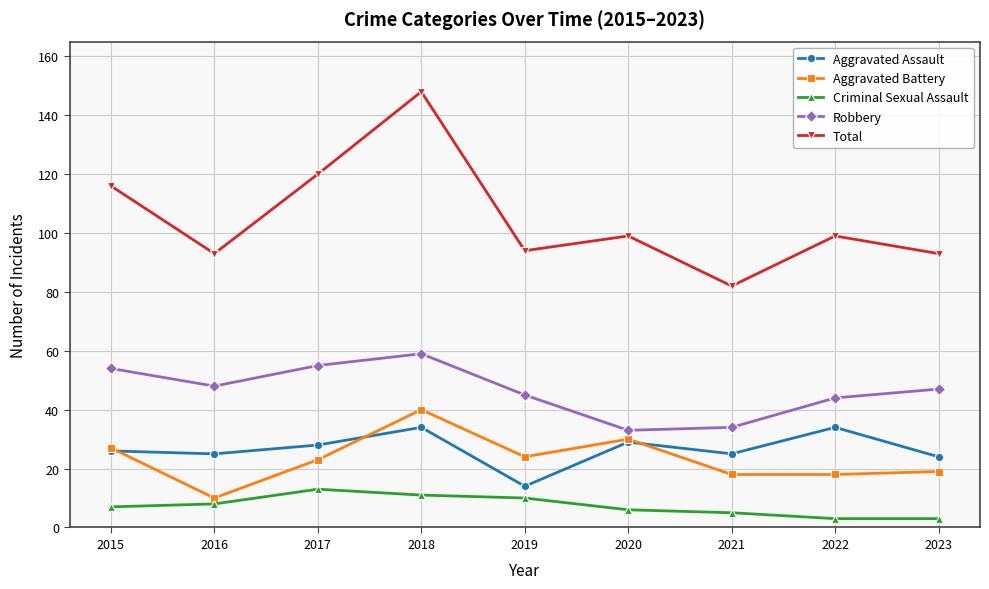

What is the spread (max minus min) of values at 2017?

107